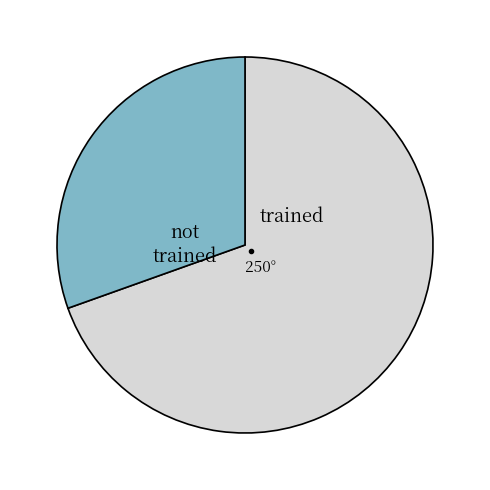

How many segments does this pie chart have?

2